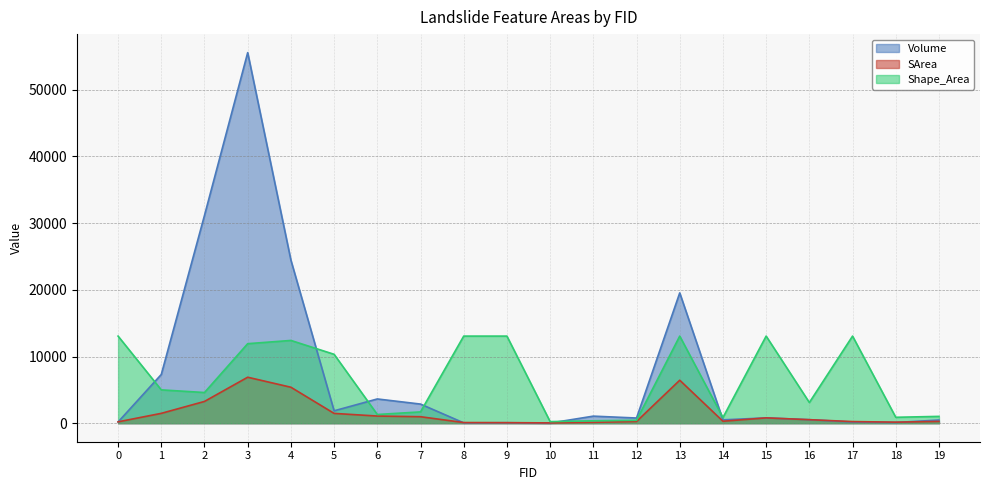

Count the number of data series in this chart.

3